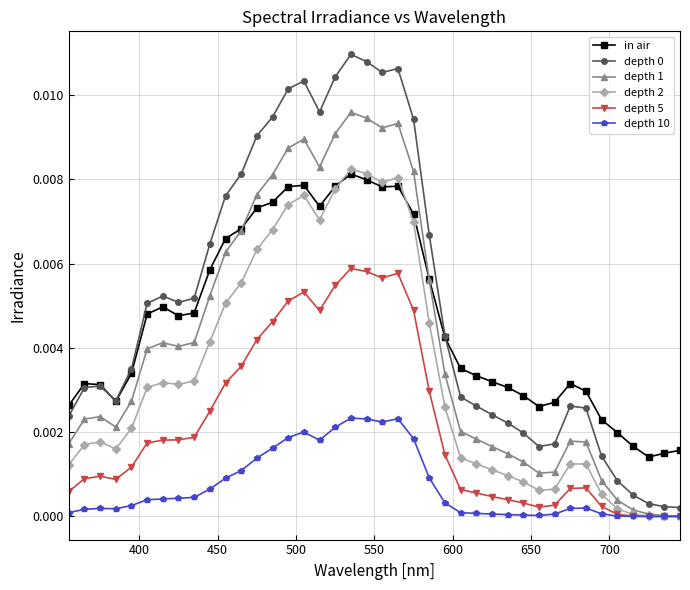

True or false: depth 2 has more than 2 interior local peaks.

True